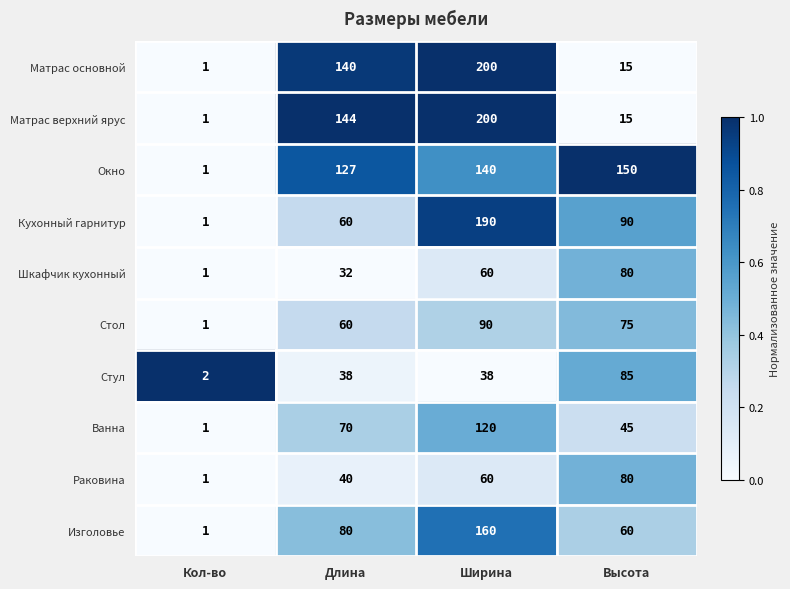

What is the spread (max minus min) of values at Длина?

112